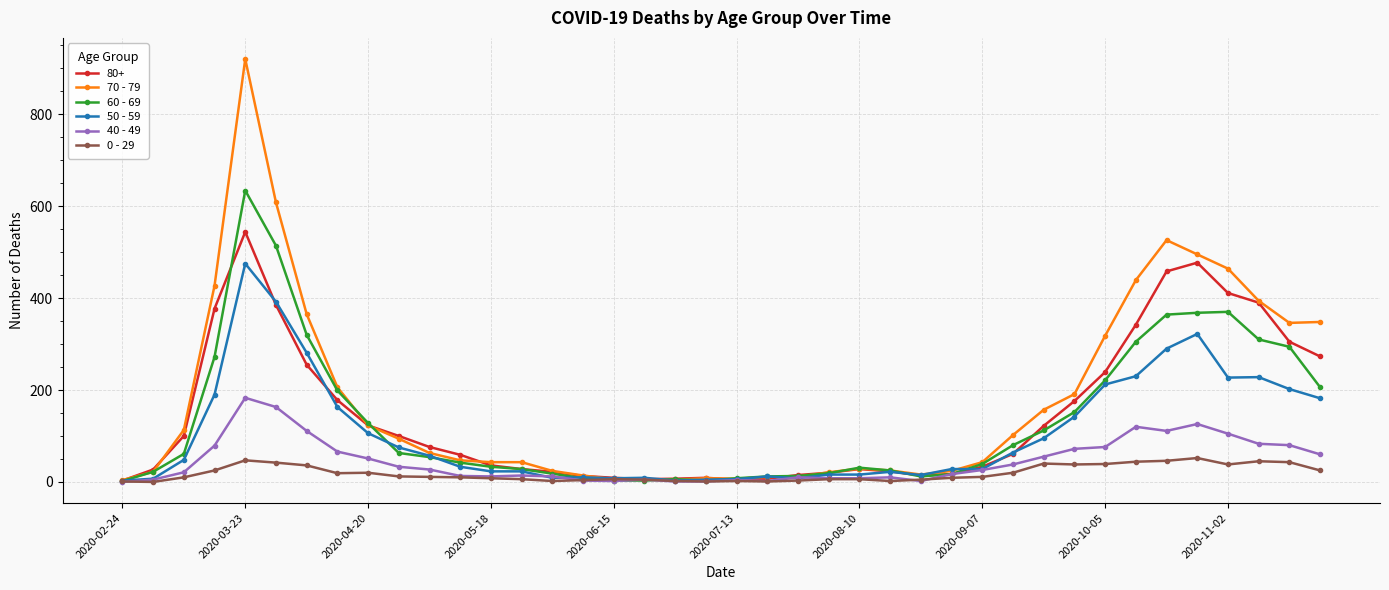

Rank the series by their maximum value, from lowest to highest.

0 - 29, 40 - 49, 50 - 59, 80+, 60 - 69, 70 - 79